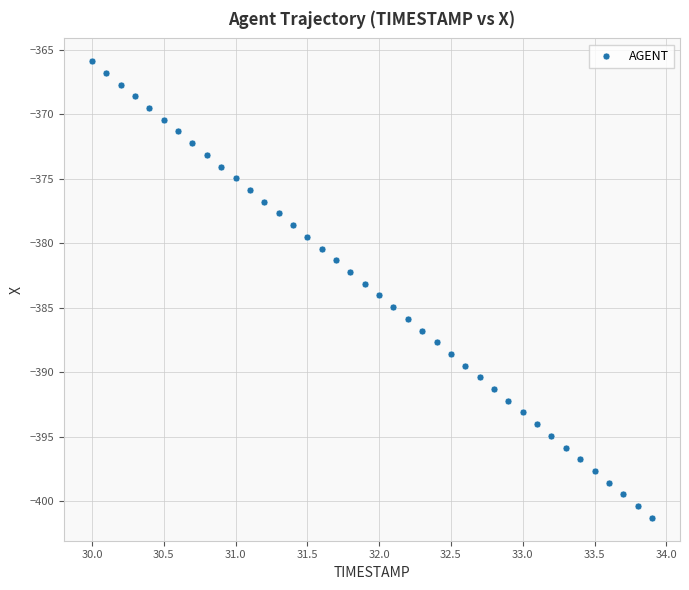

What is the range of Y values (max minus min)?

35.4